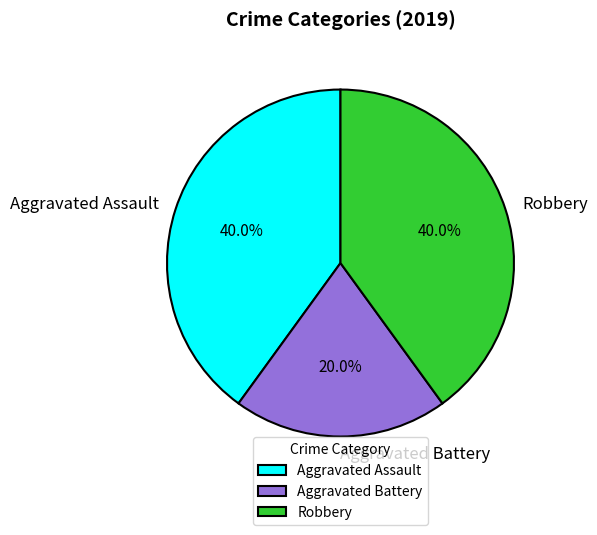

To the nearest percent, what is the difference between the Aggravated Battery and Aggravated Assault slice percentages?

20%